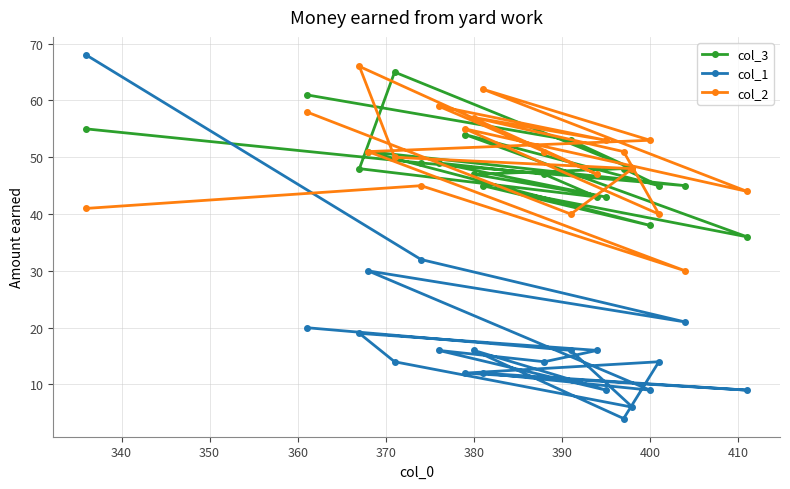

What value does the col_3 series have at 400?

38